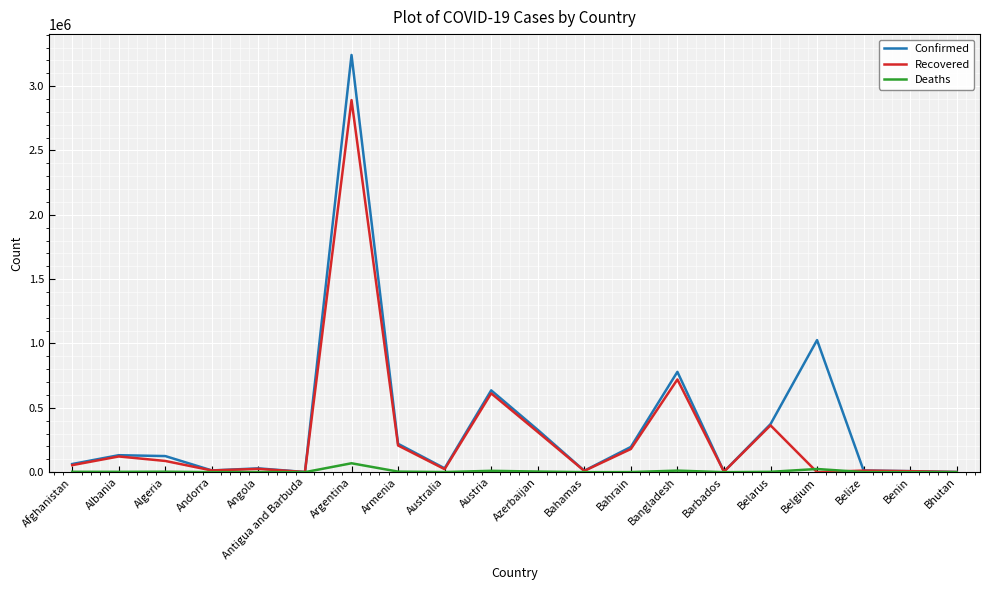

What is the maximum value for Recovered?

2891435